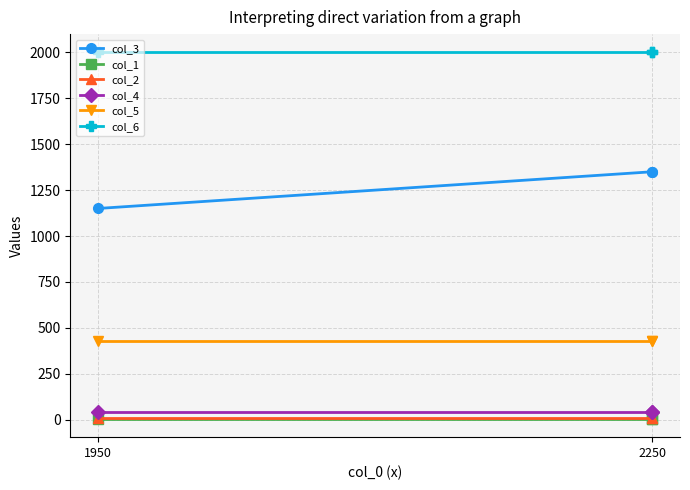

What is the spread (max minus min) of values at 2250?

1996